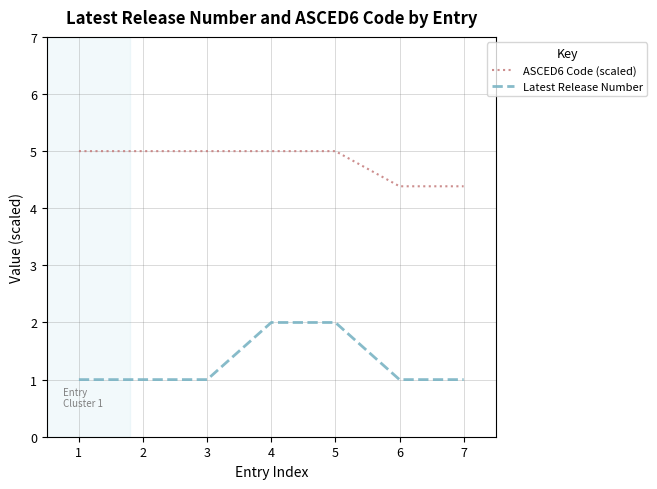

Is the value of ASCED6 Code (scaled) at 4 greater than the value of Latest Release Number at 4?

Yes